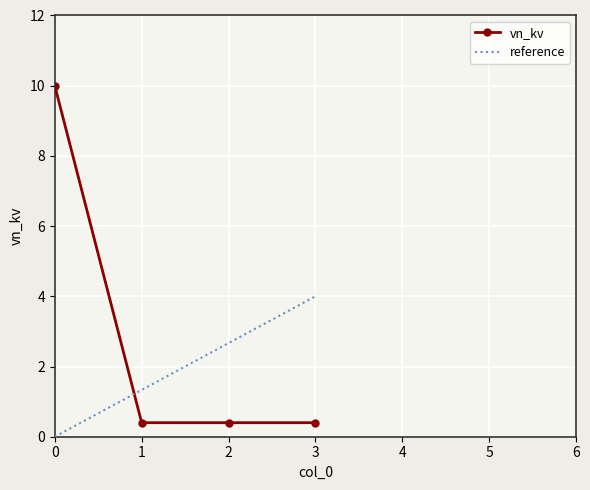

Rank the categories by value from lowest to highest.

1, 2, 3, 0